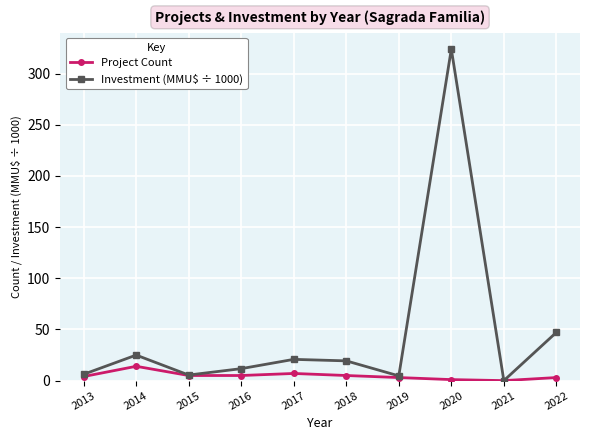

Which series has the largest total across all categories?

Investment (MMU$ ÷ 1000)